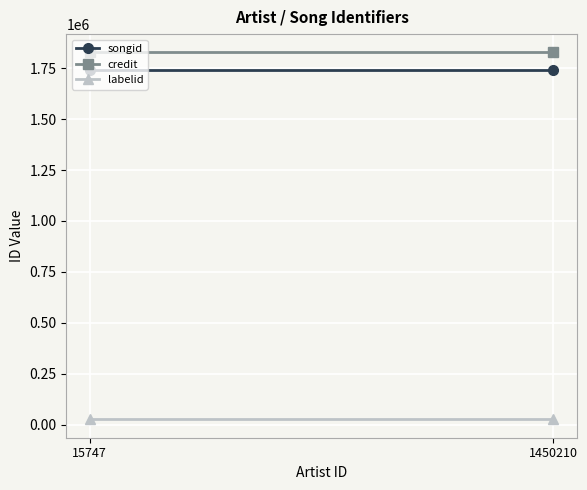

Rank the series at 1450210 from lowest to highest value.

labelid, songid, credit